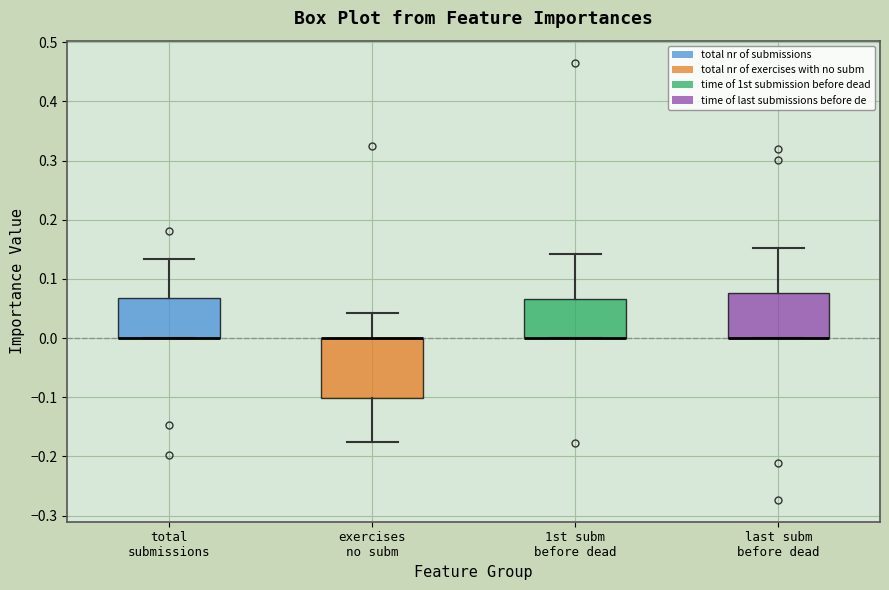

Comparing the boxes themselves (not the whiskers), which one is the tallest?

exercises no subm